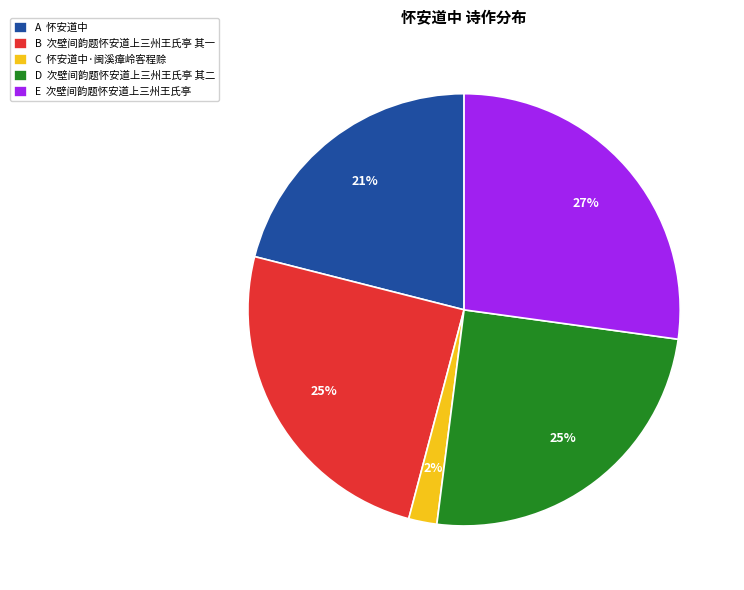

Combined, do B 次壁间韵题怀安道上三州王氏亭 其一 and E 次壁间韵题怀安道上三州王氏亭 account for over 50%?

Yes